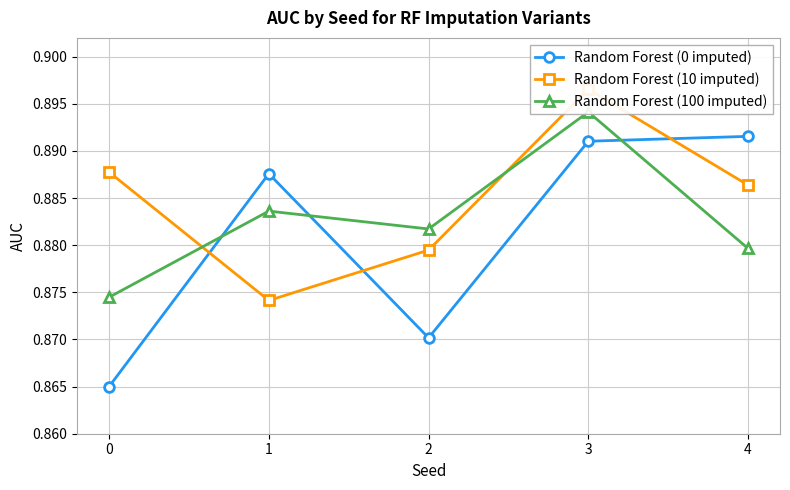

Which series has the largest total across all categories?

Random Forest (10 imputed)